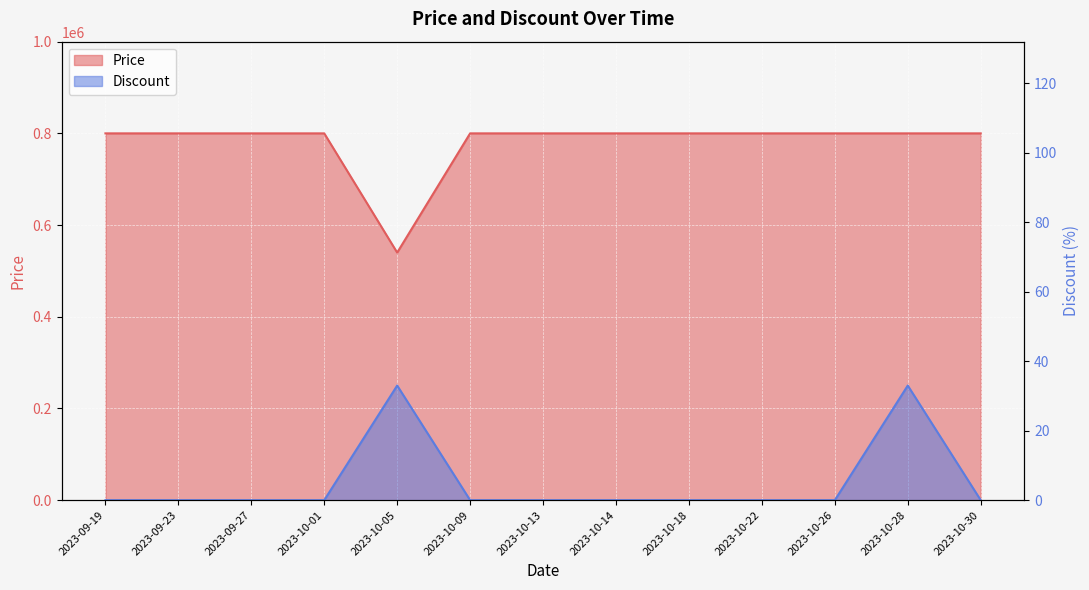

True or false: Discount has a value of 0 at 2023-10-30.

True